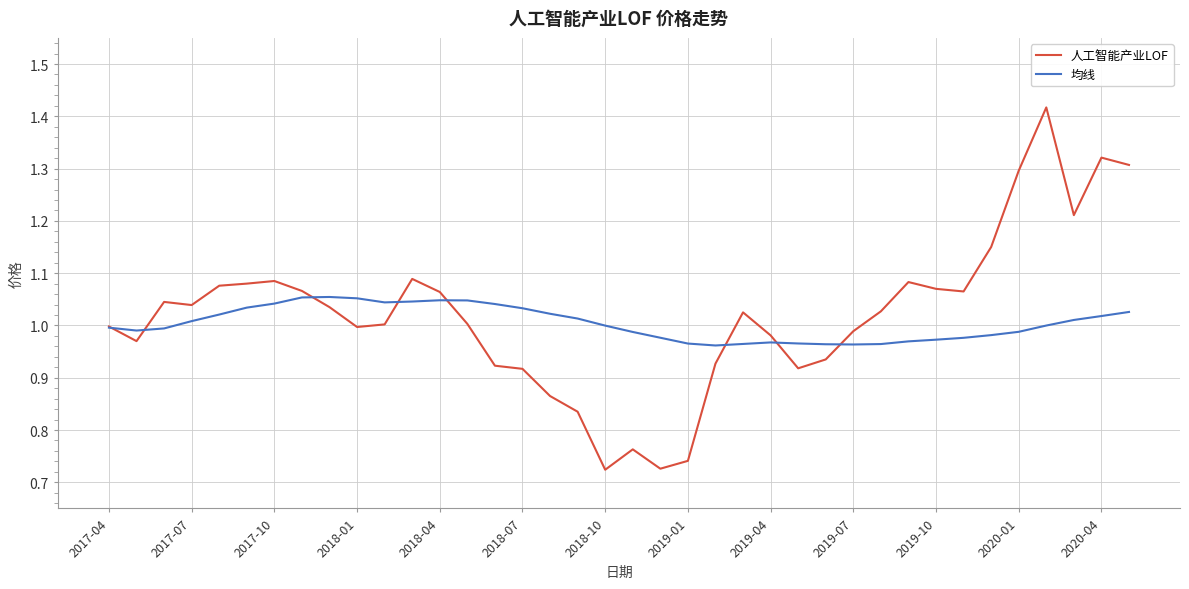

Rank the series by their maximum value, from highest to lowest.

人工智能产业LOF, 均线